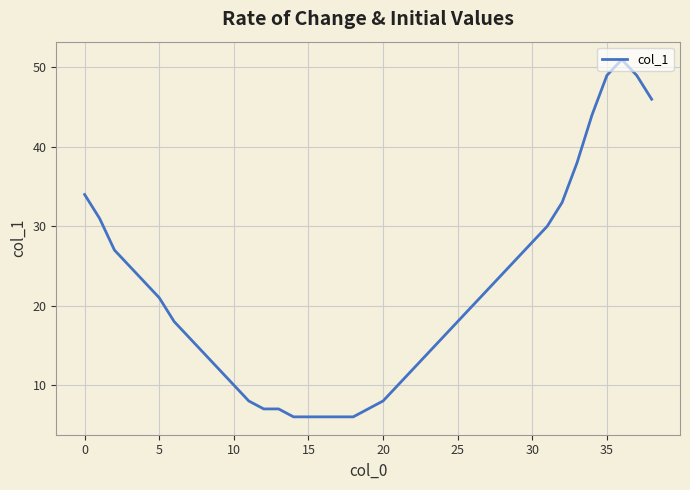

What is the smallest value displayed?

6